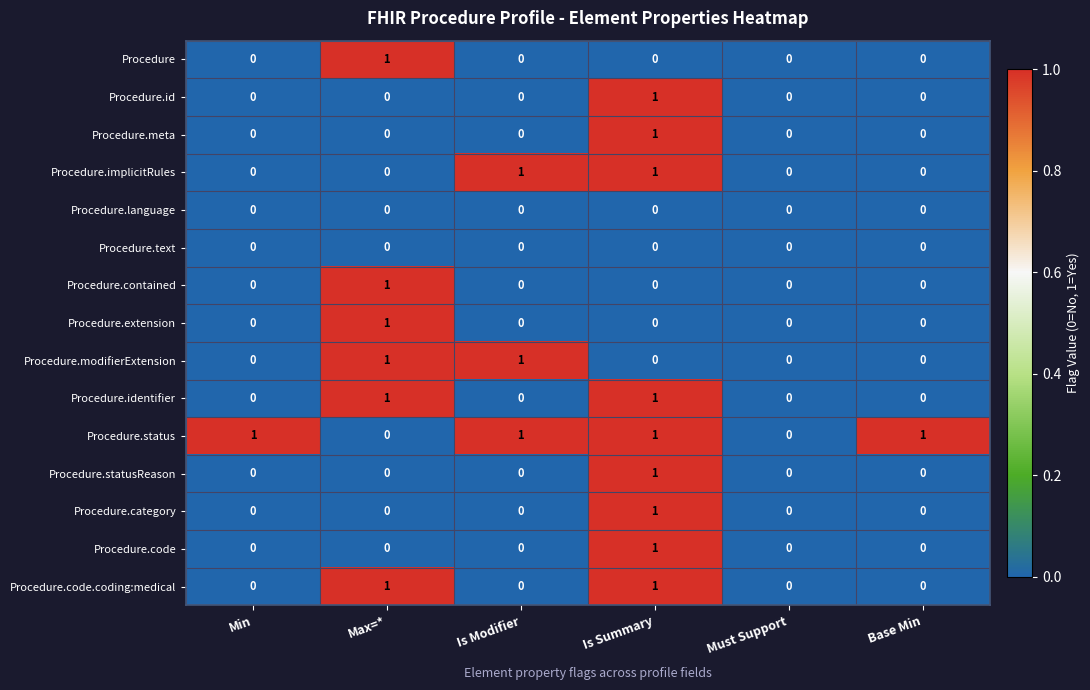

Which series has the largest total across all categories?

Procedure.status